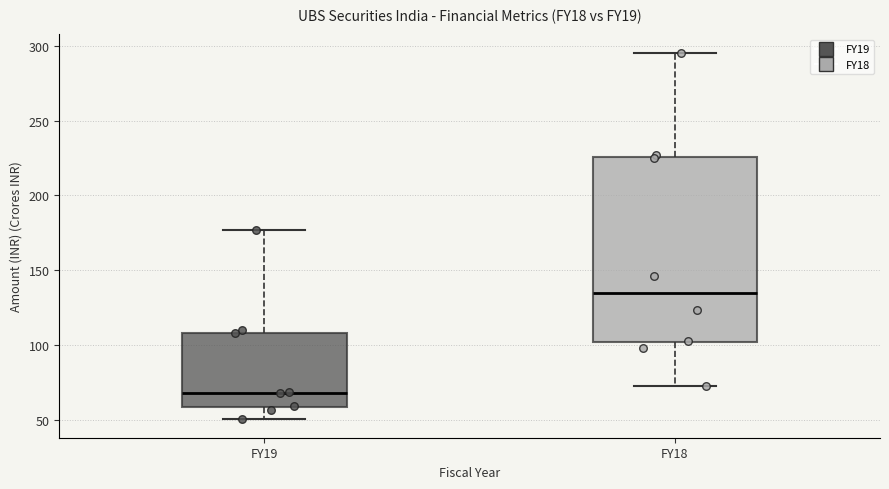

Reading left to right, read every box against the y-axis: the position of its median line, the range the box covers, and the ends of its whiskers. The values are not printed on the chart, so give them approximately, as read against the axis.

FY19: median 70, box 60 to 110, whiskers 50 to 175
FY18: median 135, box 100 to 225, whiskers 70 to 295